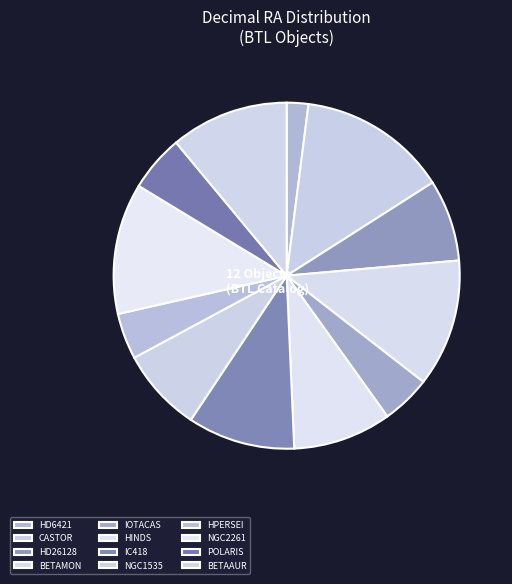

Does IOTACAS account for over 50% of the chart?

No